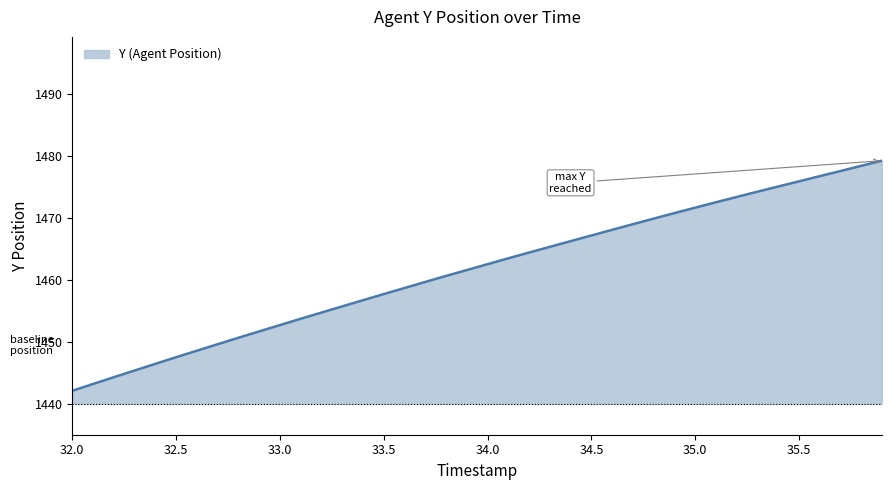

Count the number of categories in the chart.

40